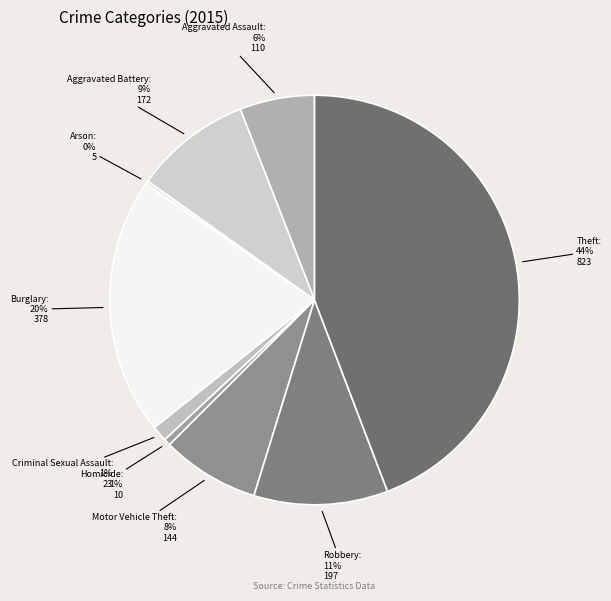

How many segments does this pie chart have?

9